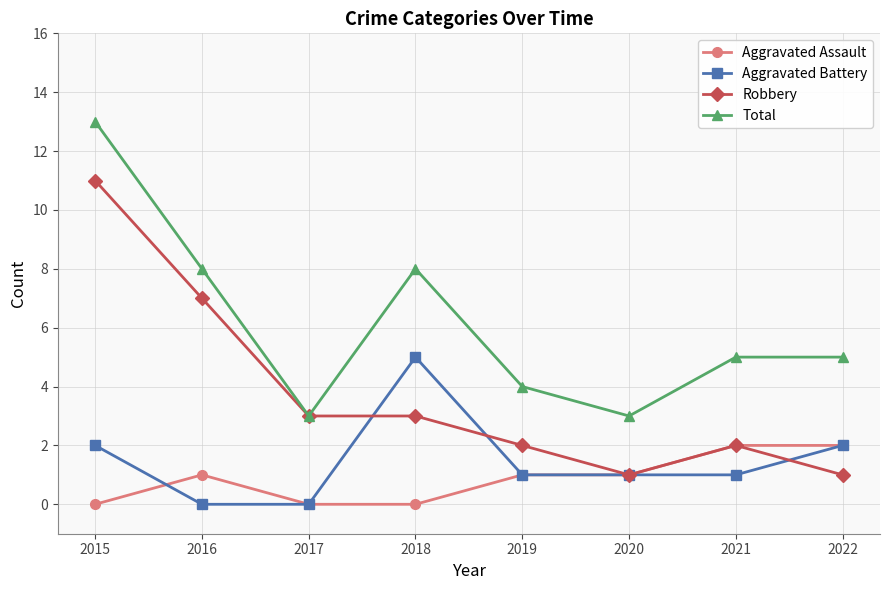

At which category does Aggravated Assault reach its first local peak?

2016